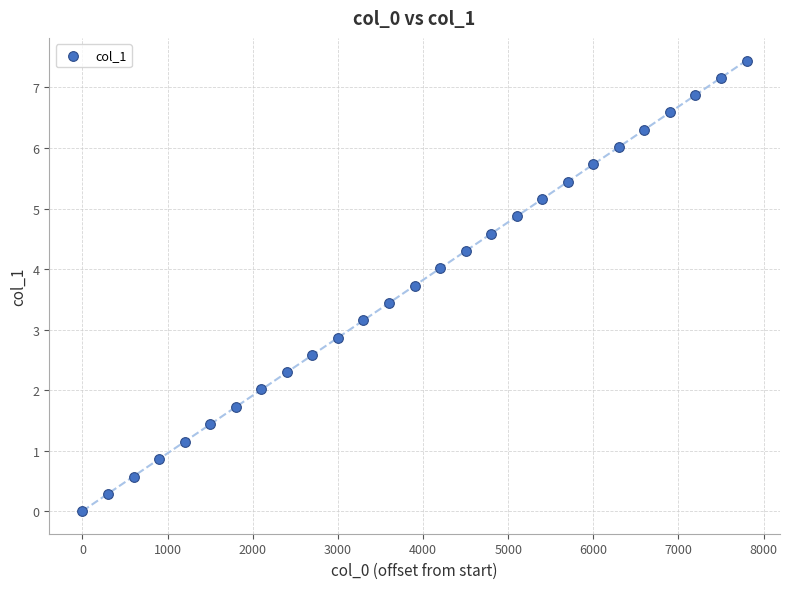

What is the range of X values (max minus min)?

7800.0